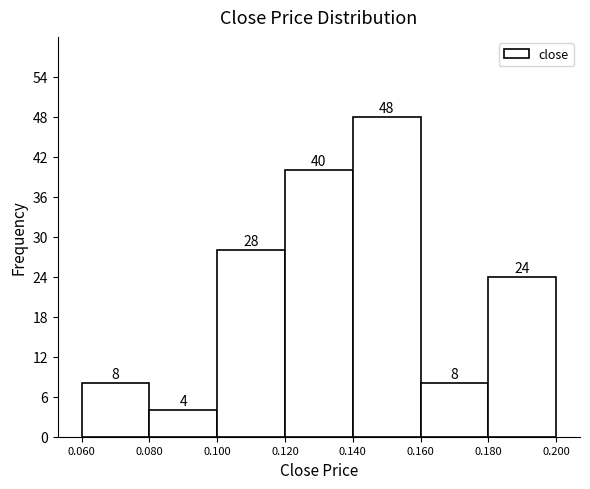

Over which range of the x-axis is the bar tallest?

0.140 to 0.160